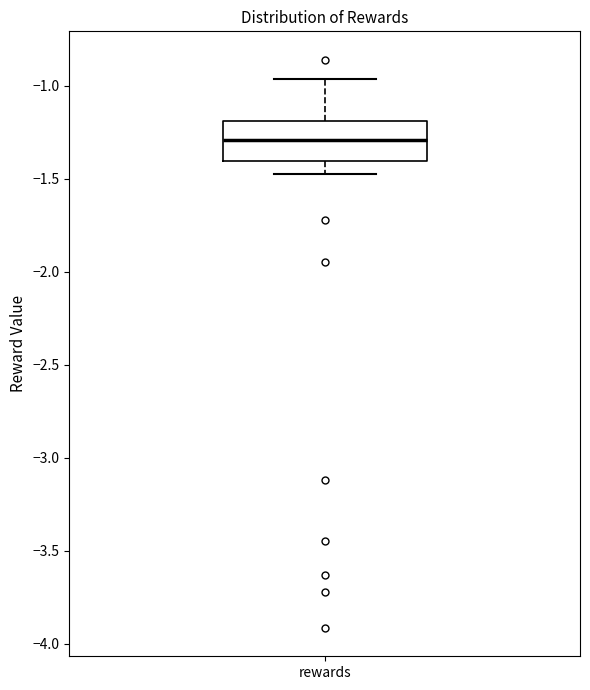

Transcribe this box plot: give where the median line is, the range the box spans, and where the two whiskers end, as read against the y-axis. The values are not printed on the chart, so give them approximately, as read against the axis.

median -1.30, box -1.40 to -1.20, whiskers -1.50 to -0.95